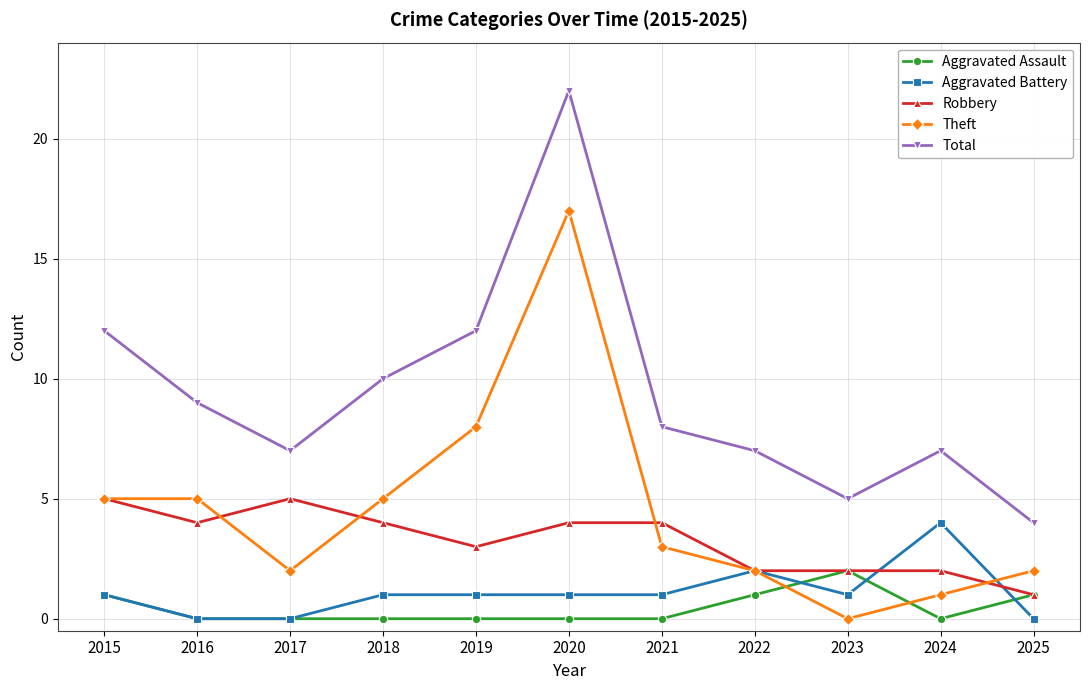

Reading left to right, transcribe all the data shown in this chart.

Aggravated Assault: 2015=1	2016=0	2017=0	2018=0	2019=0	2020=0	2021=0	2022=1	2023=2	2024=0	2025=1
Aggravated Battery: 2015=1	2016=0	2017=0	2018=1	2019=1	2020=1	2021=1	2022=2	2023=1	2024=4	2025=0
Robbery: 2015=5	2016=4	2017=5	2018=4	2019=3	2020=4	2021=4	2022=2	2023=2	2024=2	2025=1
Theft: 2015=5	2016=5	2017=2	2018=5	2019=8	2020=17	2021=3	2022=2	2023=0	2024=1	2025=2
Total: 2015=12	2016=9	2017=7	2018=10	2019=12	2020=22	2021=8	2022=7	2023=5	2024=7	2025=4